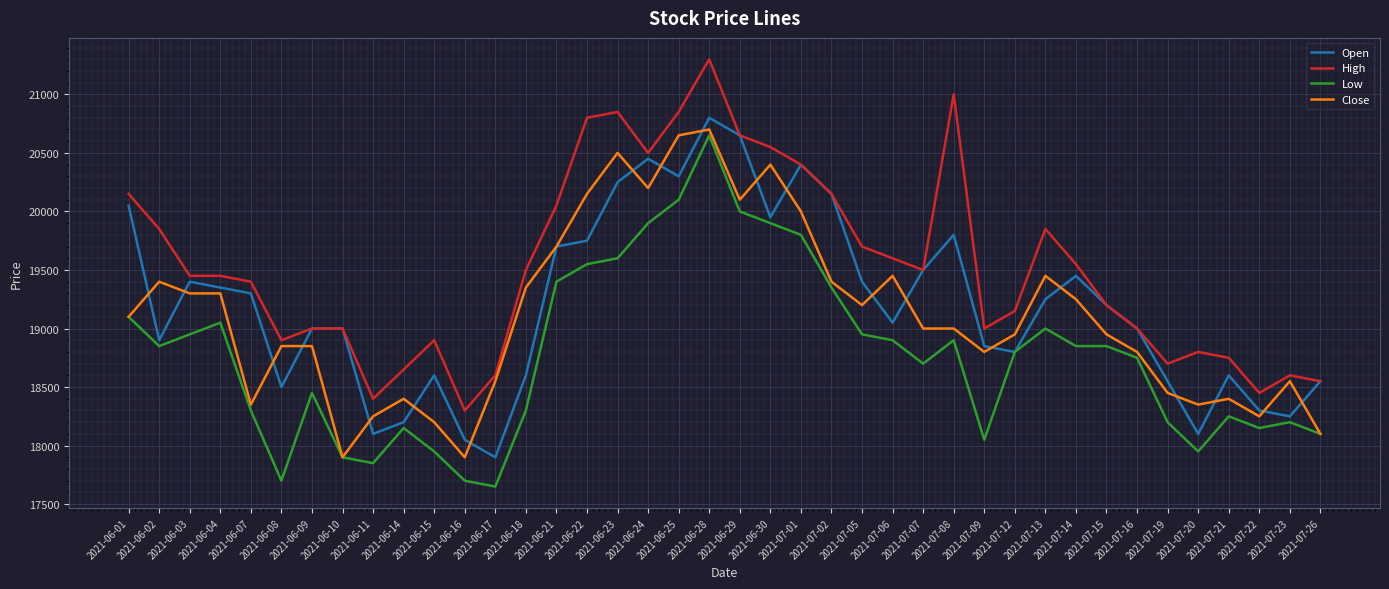

What position from the left is 2021-06-10?

8